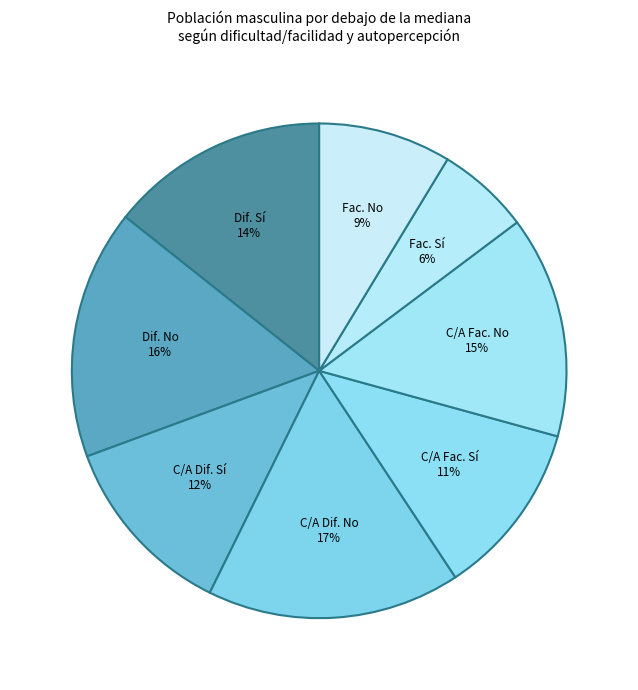

To the nearest percent, what percentage of the pie is Dif. Sí?

14%